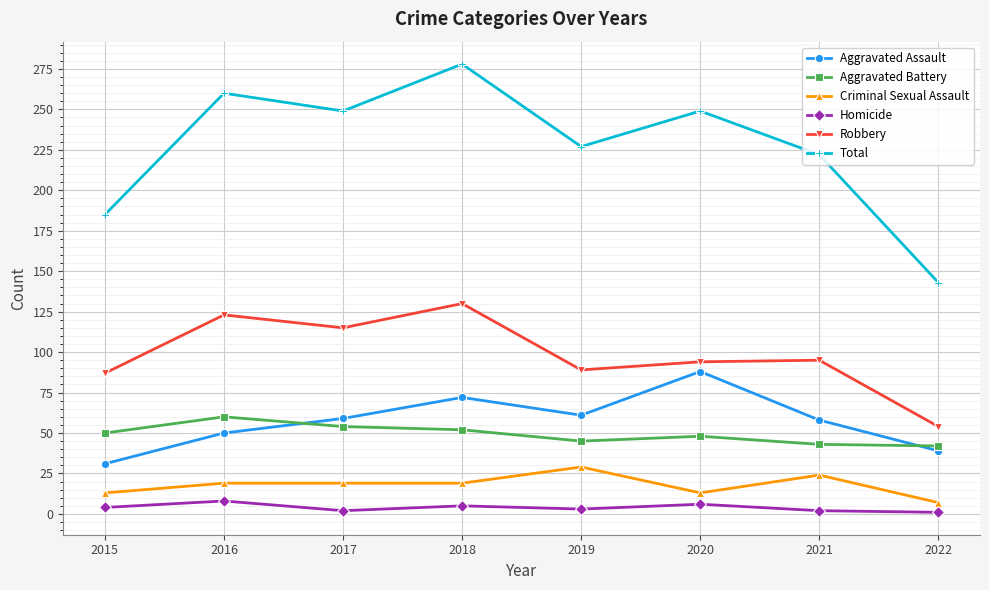

In Aggravated Battery, how many points are higher than both neighbors (excluding endpoints)?

2